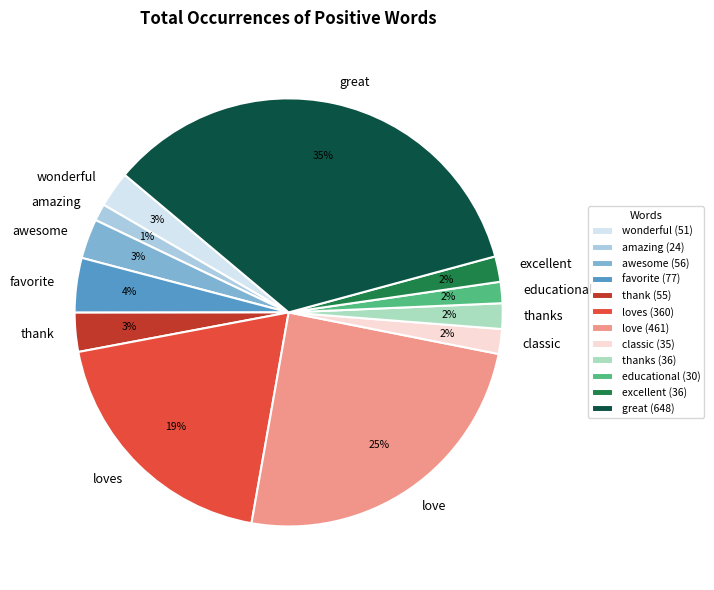

Does educational represent more than half of the total?

No